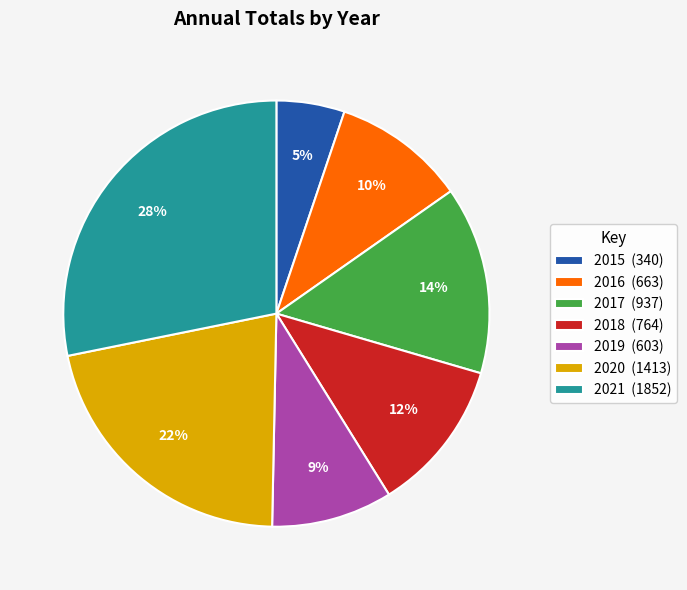

What is the smallest slice in the pie chart?

2015